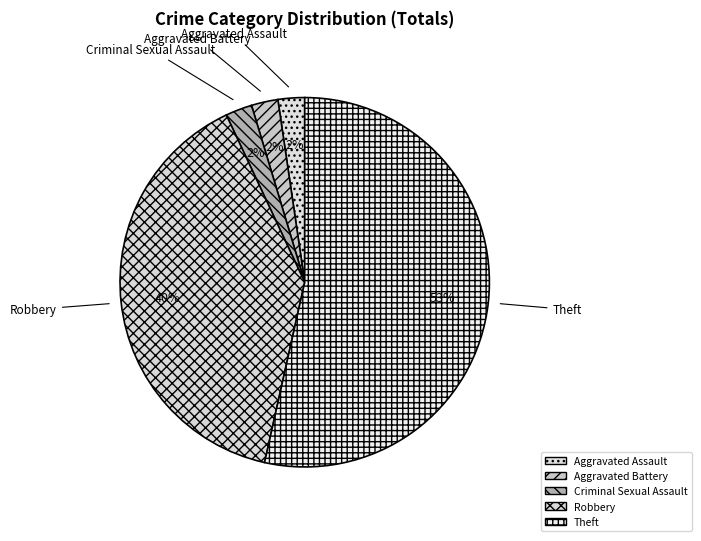

Which slice is the largest?

Theft